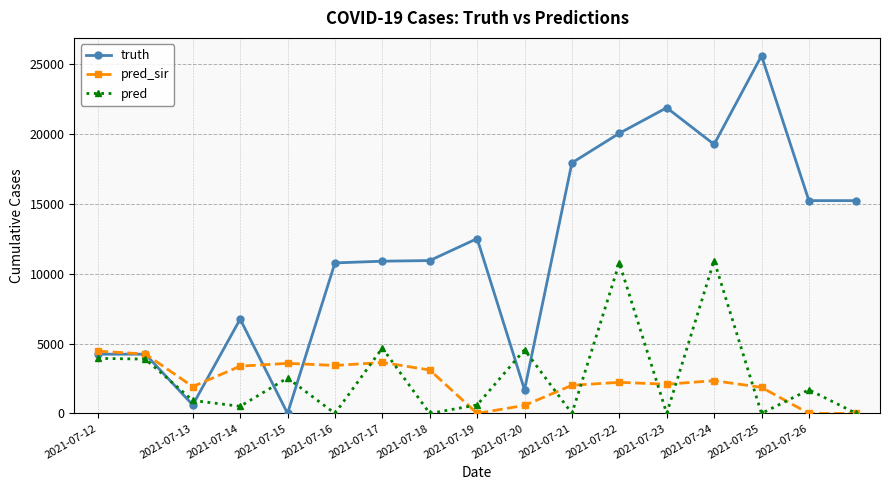

What are all the series names shown in the legend?

truth, pred_sir, pred